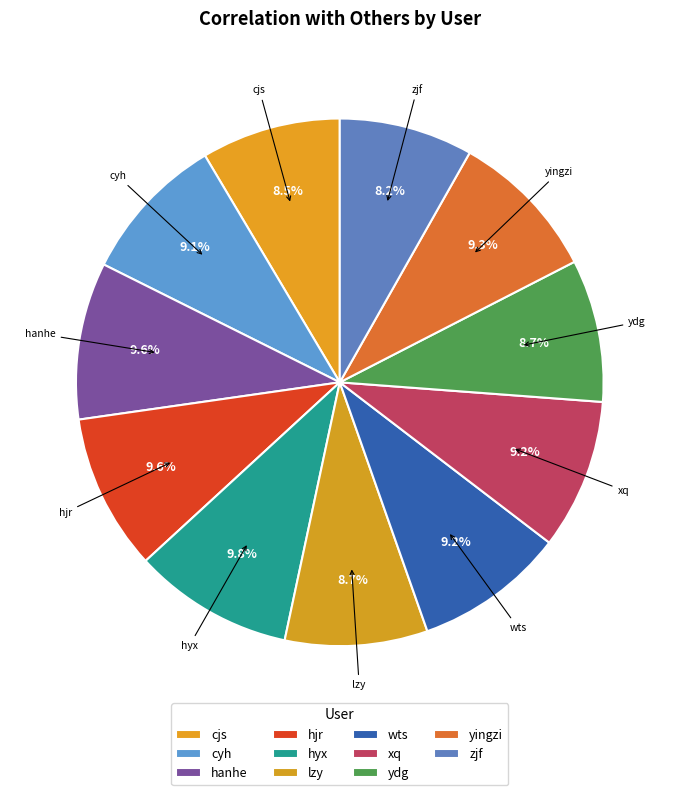

Combined, do hyx and hjr account for over 50%?

No